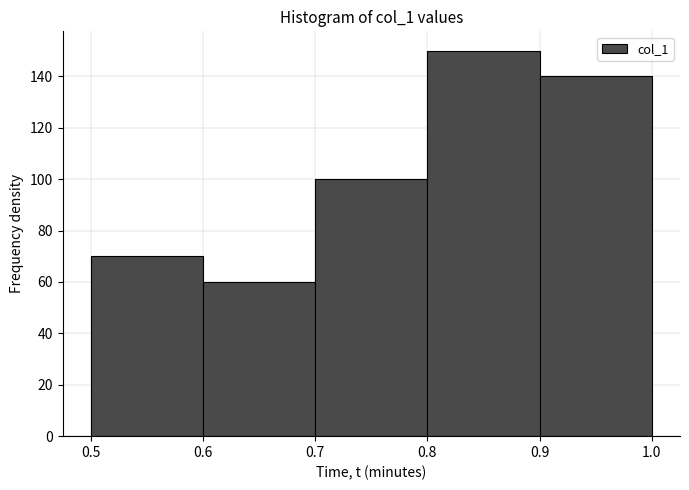

Reading left to right, transcribe this chart: for each bar, give the range it covers on the x-axis and its height. The values are not printed on the chart, so give them approximately, as read against the axis.

0.5 to 0.6: 70
0.6 to 0.7: 60
0.7 to 0.8: 100
0.8 to 0.9: 150
0.9 to 1.0: 140